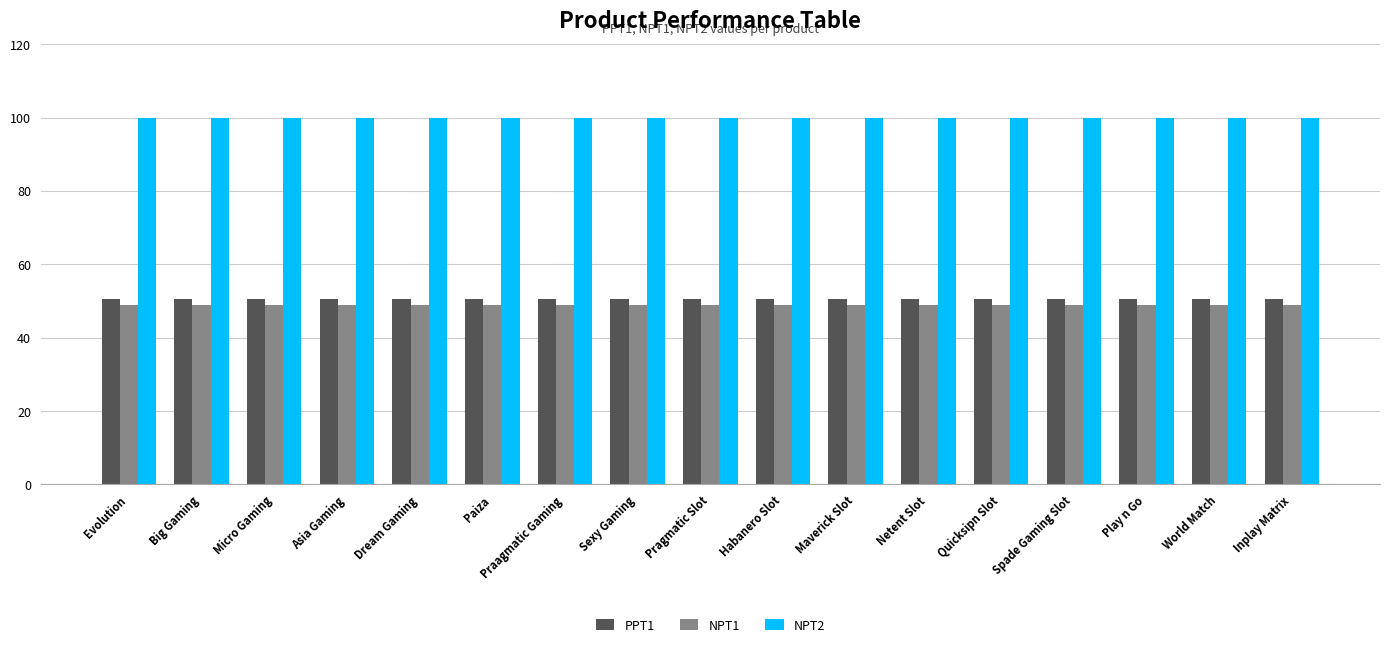

What position from the left is Netent Slot?

12